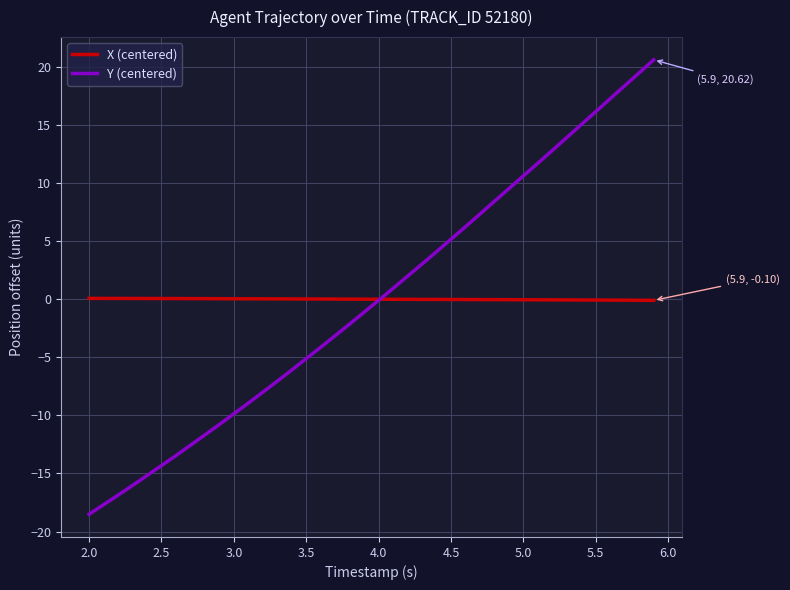

Rank the series by their maximum value, from highest to lowest.

Y (centered), X (centered)